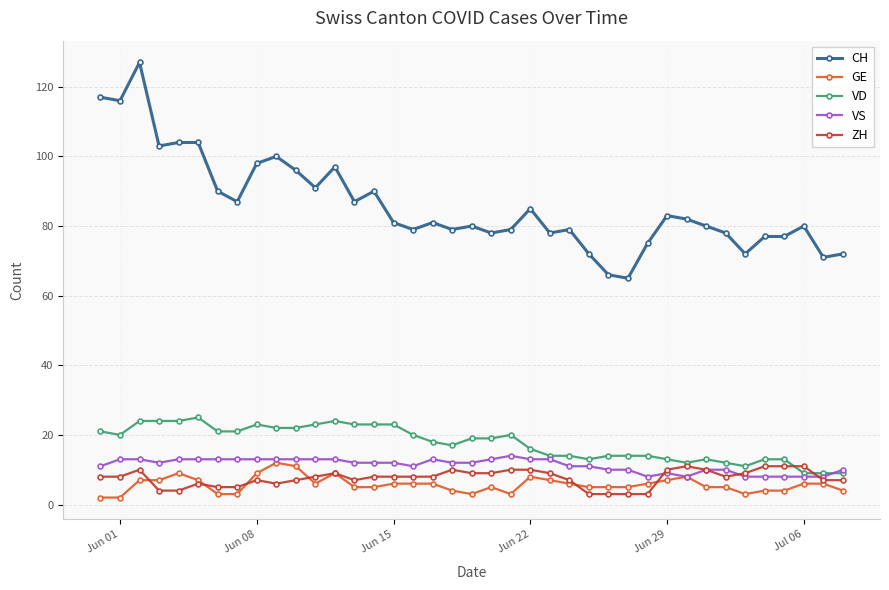

What are all the series names shown in the legend?

CH, GE, VD, VS, ZH